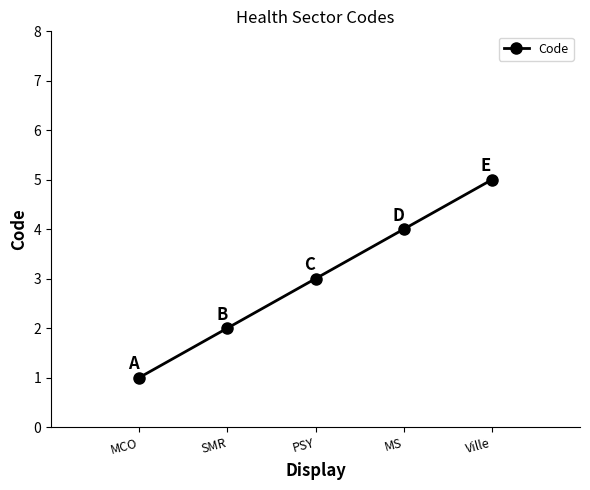

Count the values in the range 2 to 4.

3